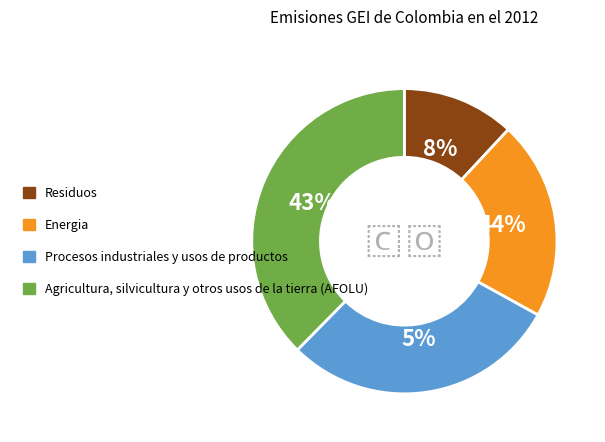

Does 4 tracking represent more than half of the total?

No